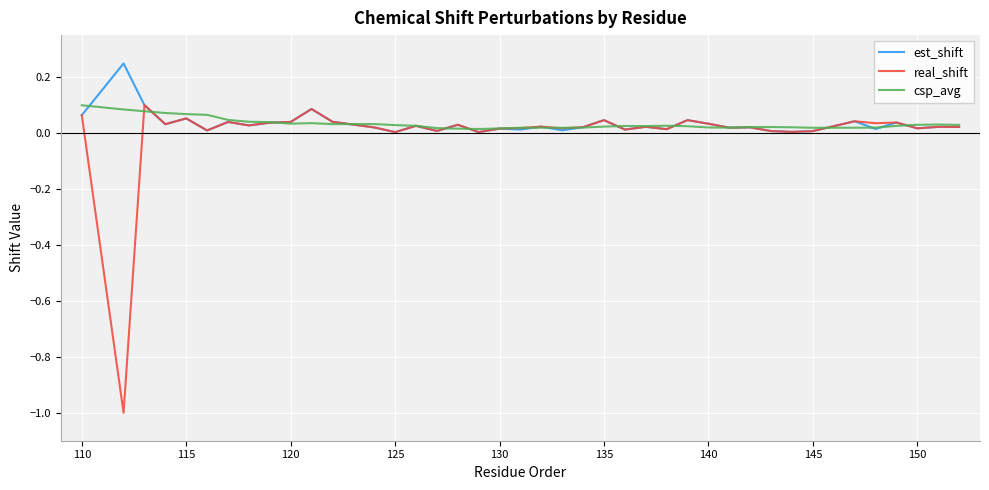

Which series has the largest range (max minus min)?

real_shift